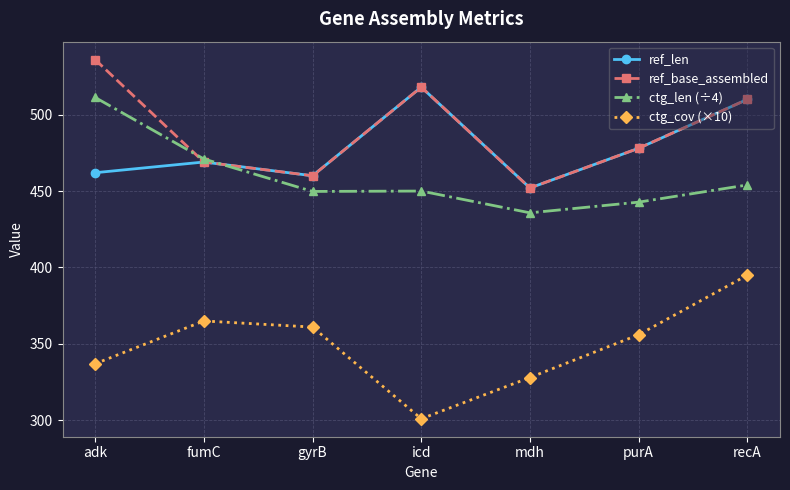

Rank the series by their maximum value, from lowest to highest.

ctg_cov (×10), ctg_len (÷4), ref_len, ref_base_assembled